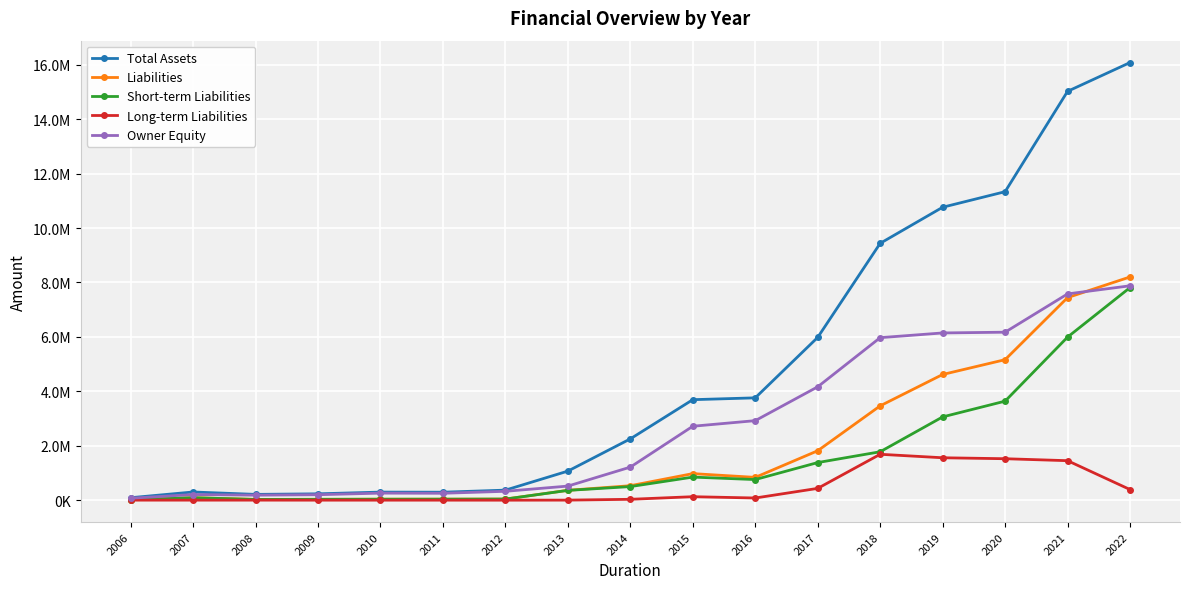

Does the chart display data point markers on the line(s)?

Yes